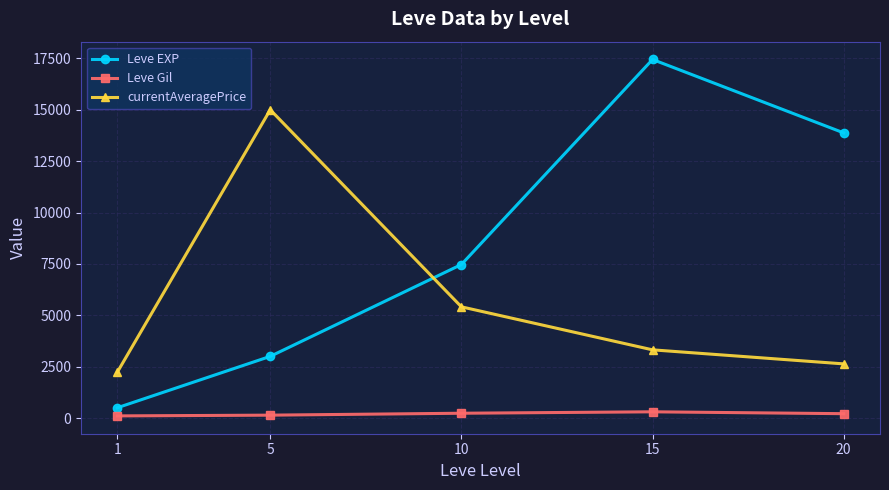

What is the greatest value displayed?

17445.0